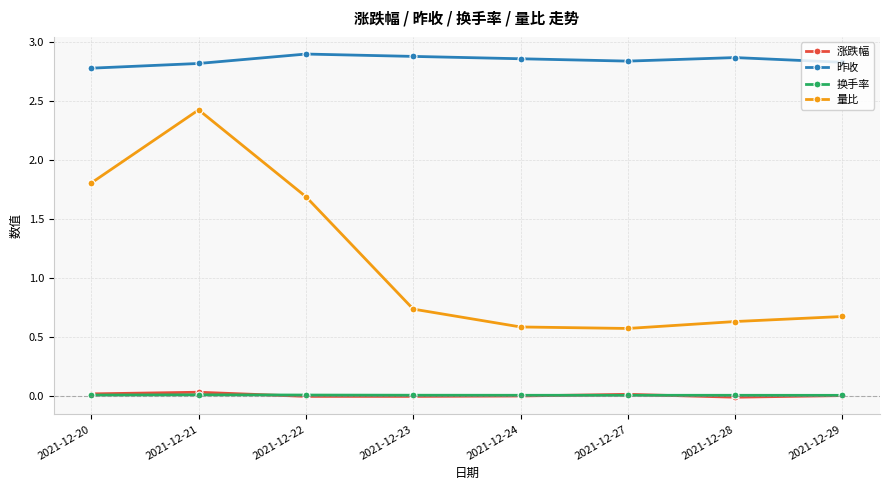

Which series has the largest total across all categories?

昨收